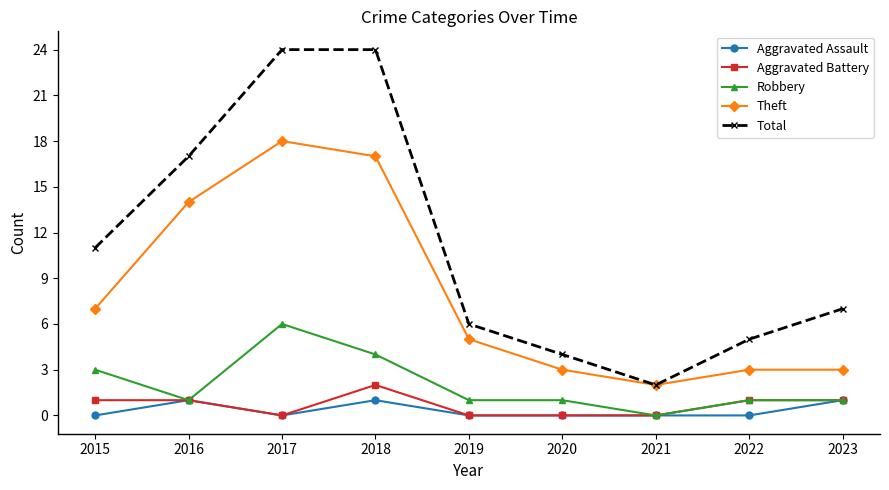

At which category does Aggravated Assault reach its first local peak?

2016